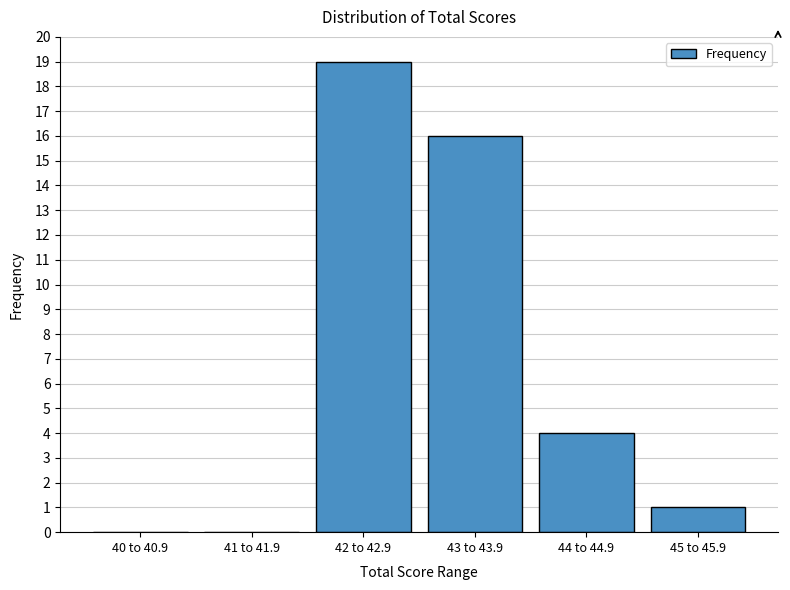

Reading right to left, what are all the values shown in this chart?

45 to 45.9=1	44 to 44.9=4	43 to 43.9=16	42 to 42.9=19	41 to 41.9=0	40 to 40.9=0